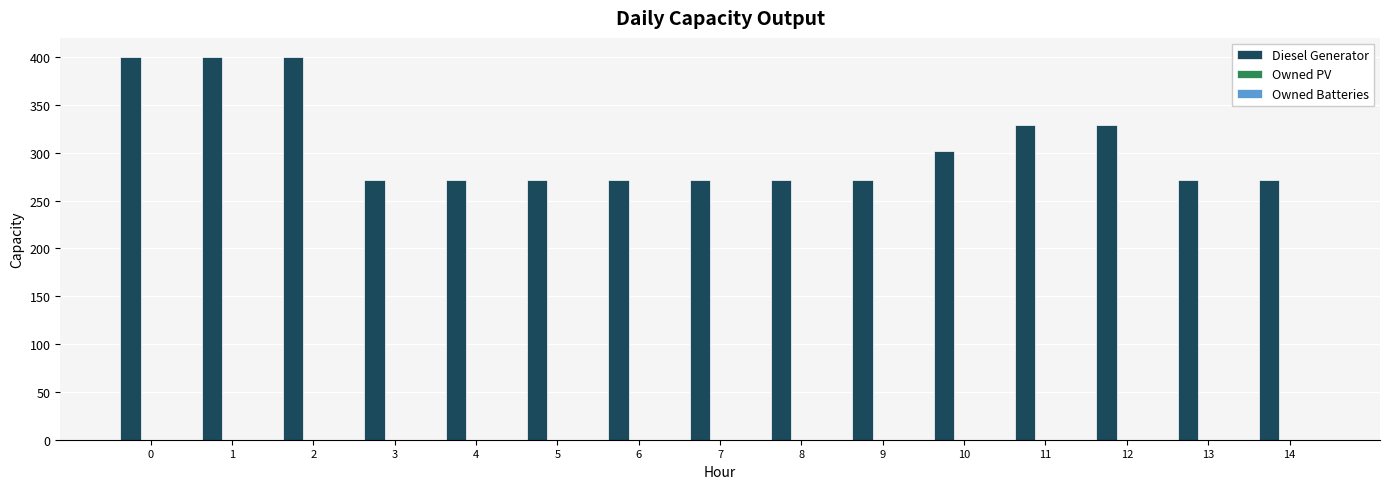

Count the number of data series in this chart.

1